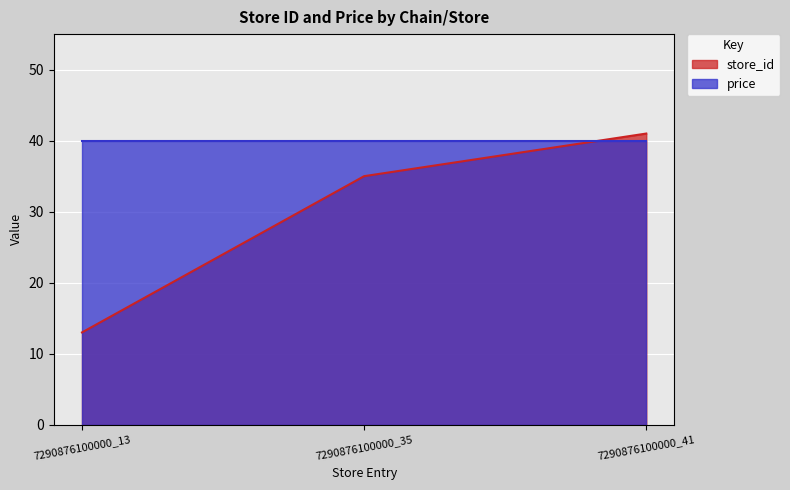

What is the value of the 1st point from the left?

13